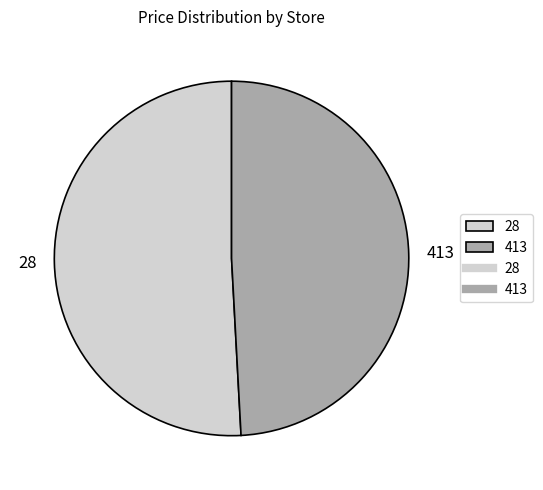

Is it true that 413 is 49% of the pie?

True